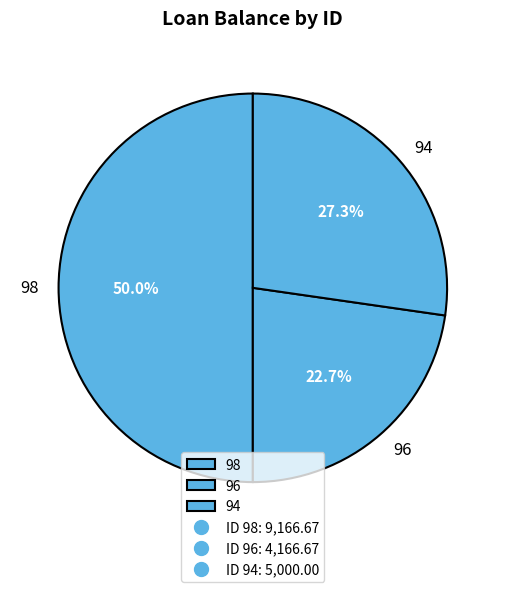

Rank the categories by value from highest to lowest.

98, 94, 96